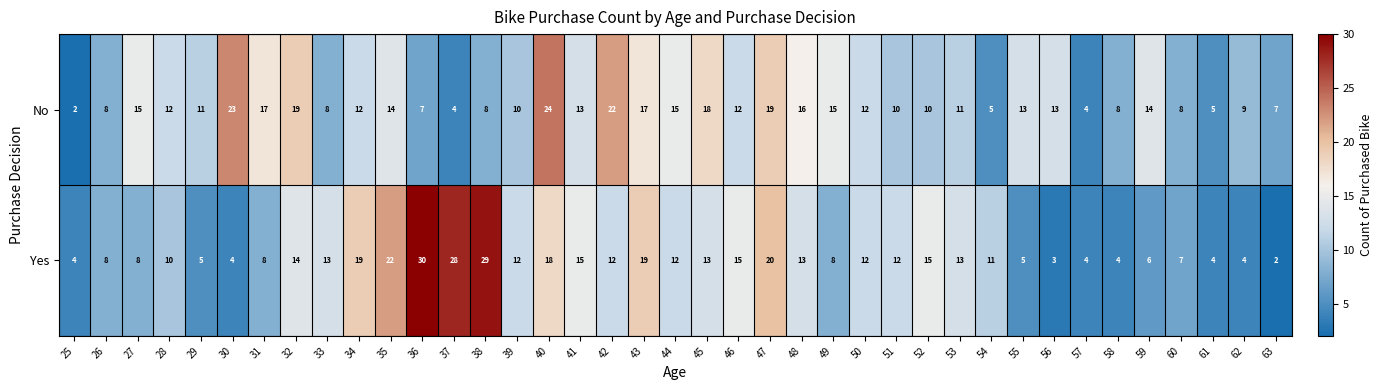

Count the number of categories in the chart.

39